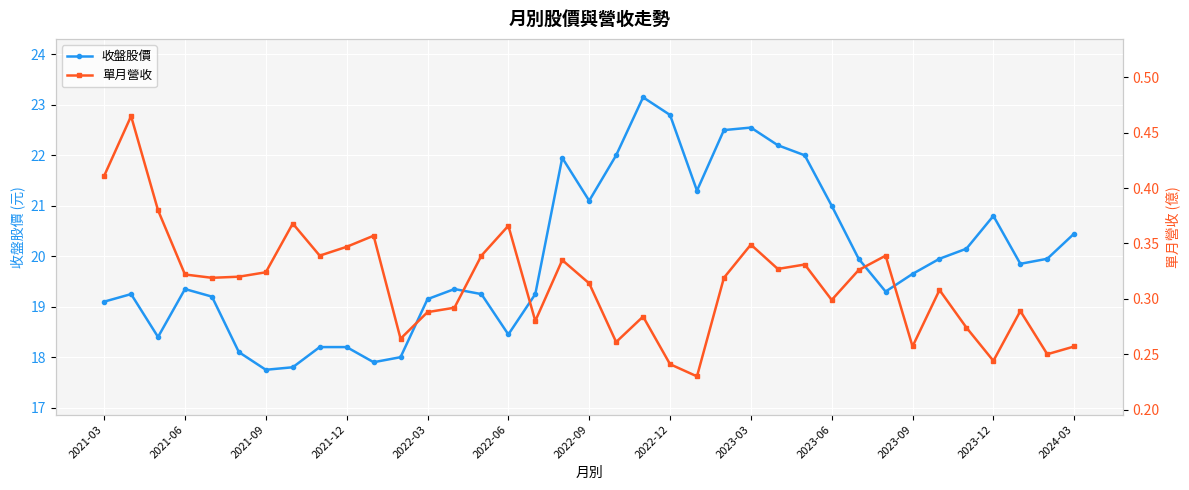

In 收盤股價, how many points are higher than both neighbors (excluding endpoints)?

7